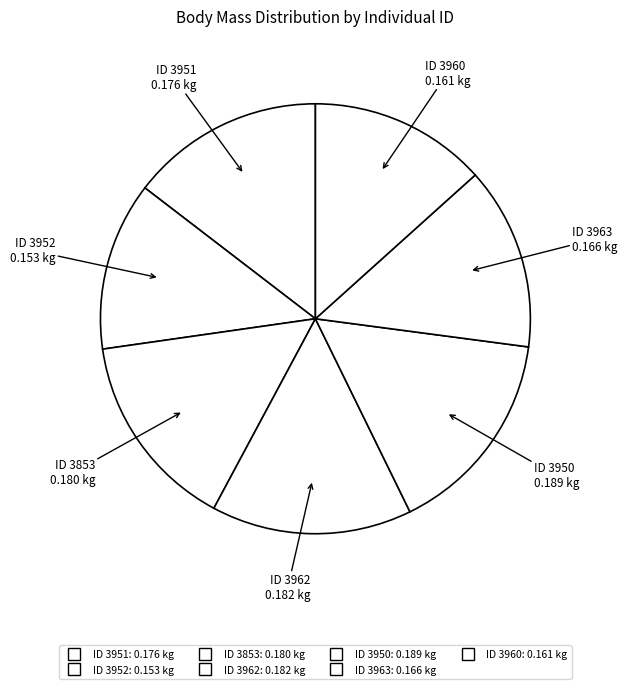

Which category has the smallest portion of the pie?

3952